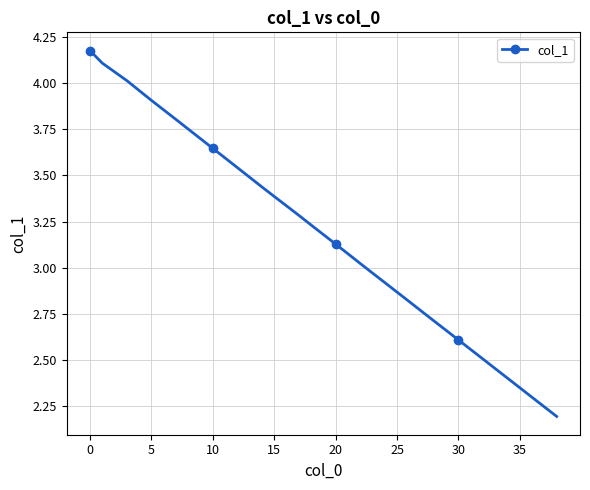

True or false: there are more than 0 points higher than both neighbors.

False